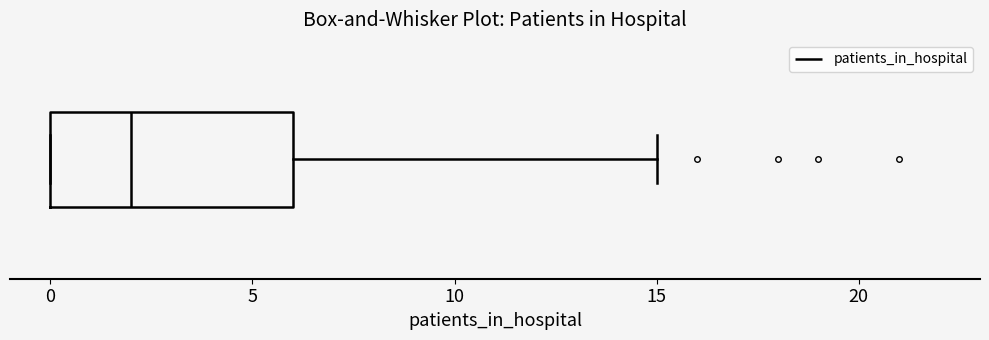

Read this box plot against the x-axis: the position of the median line, the range covered by the box, and the ends of both whiskers. The values are not printed on the chart, so give them approximately, as read against the axis.

median 2, box 0 to 6, whiskers 0 to 15